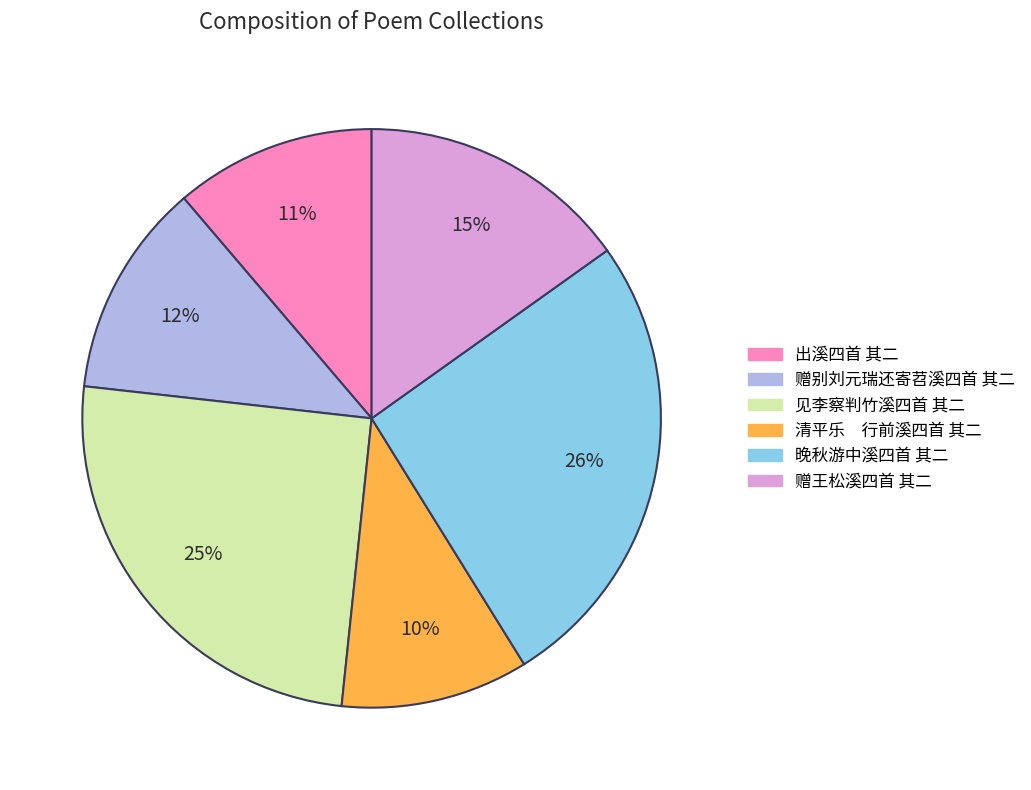

How many slices are in this pie chart?

6